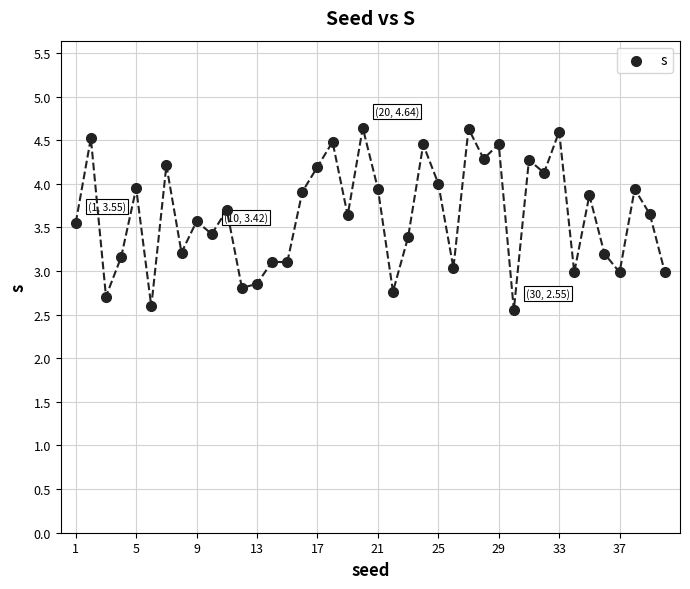

What is the range of Y values (max minus min)?

2.1